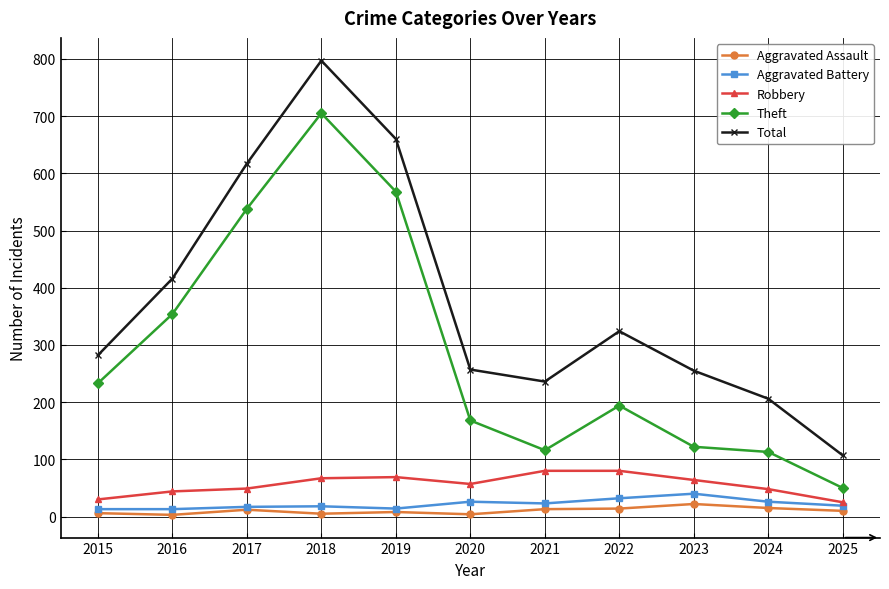

In Aggravated Battery, how many points are higher than both neighbors (excluding endpoints)?

3